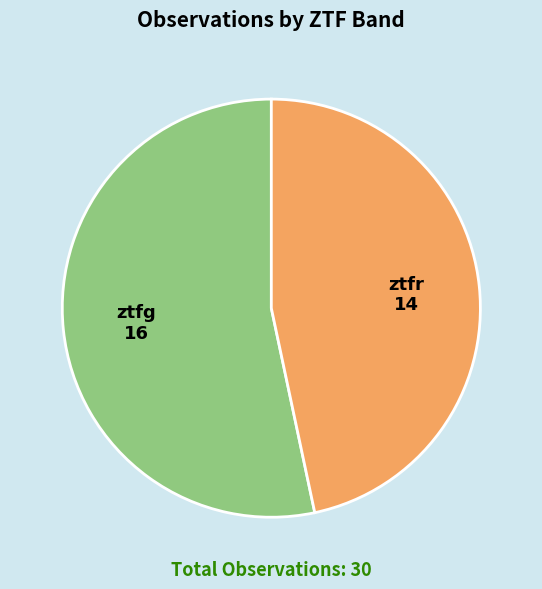

Which slice is the largest?

ztfg